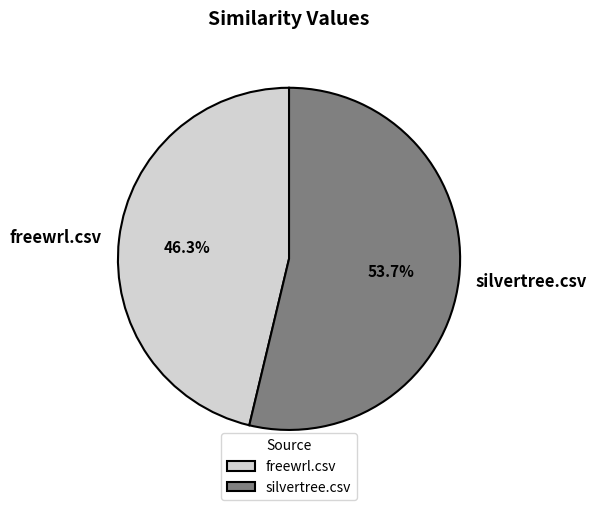

How many segments does this pie chart have?

2